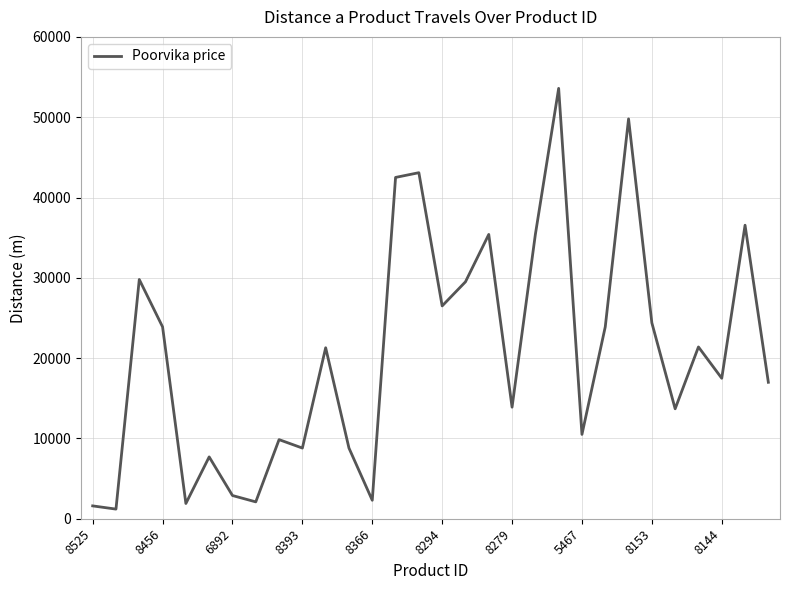

What is the difference between the maximum and minimum values?

52391